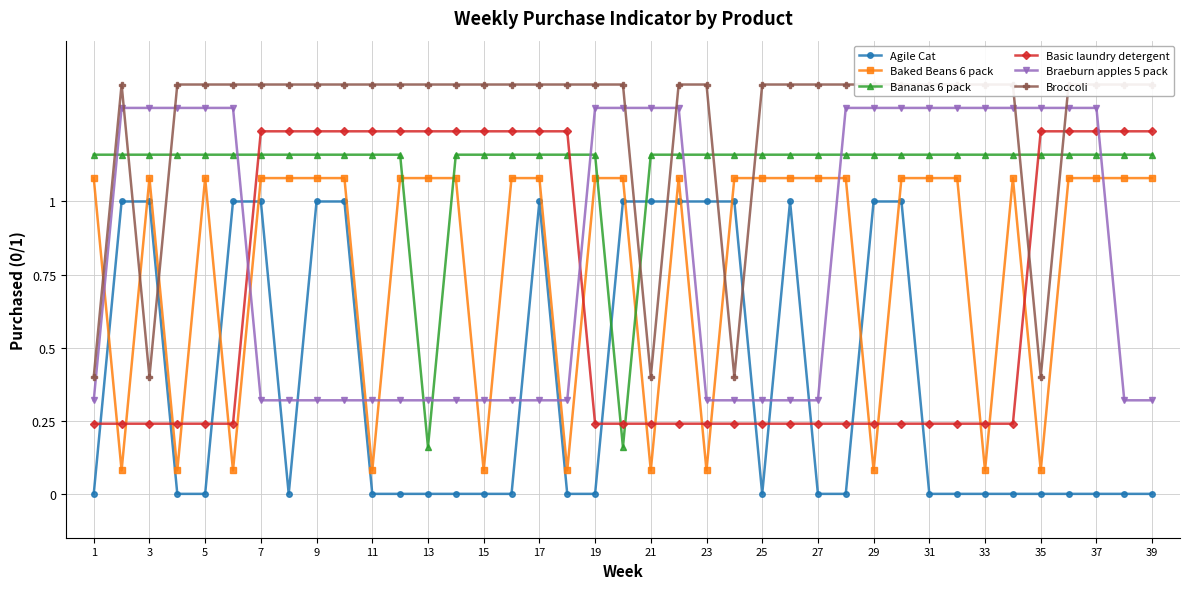

Which series ends up on top after the final intersection of Baked Beans 6 pack and Braeburn apples 5 pack?

Baked Beans 6 pack